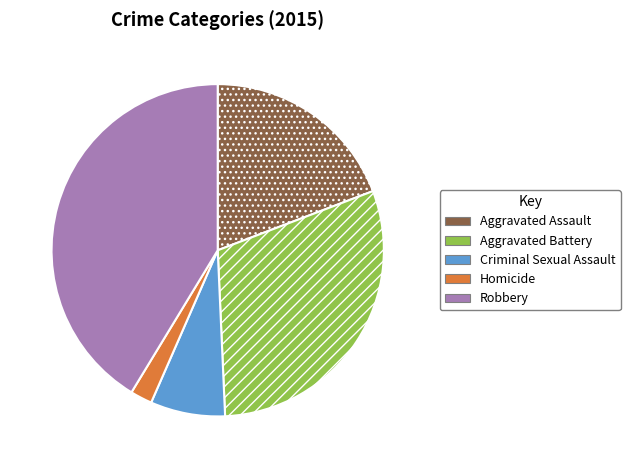

Between Aggravated Assault and Aggravated Battery, which is larger?

Aggravated Battery